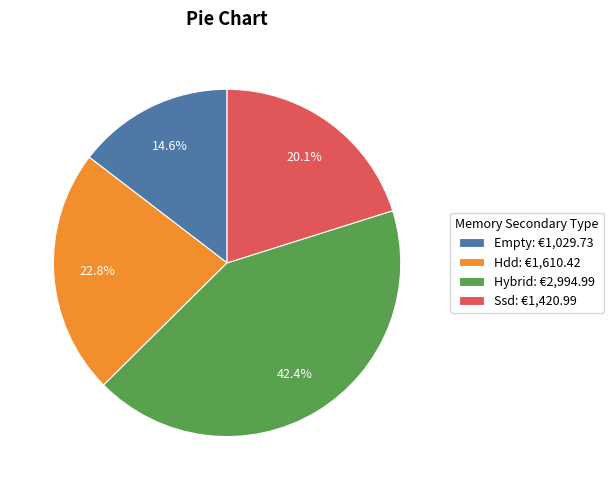

To the nearest percent, what is the difference between the largest and smallest slice percentages?

28%